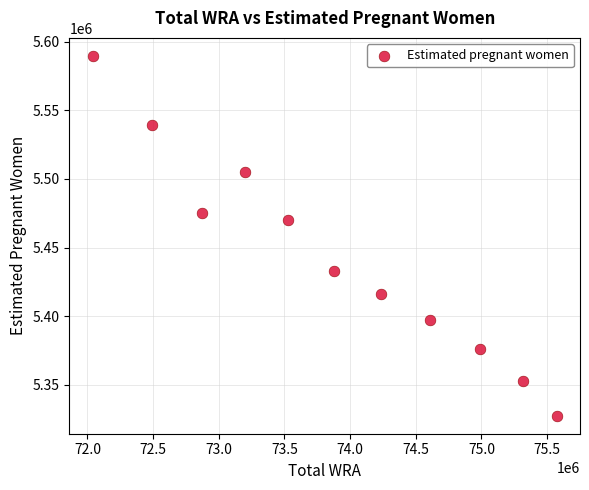

What Y value in the scatter plot is closest to 5458592?

5470413.8